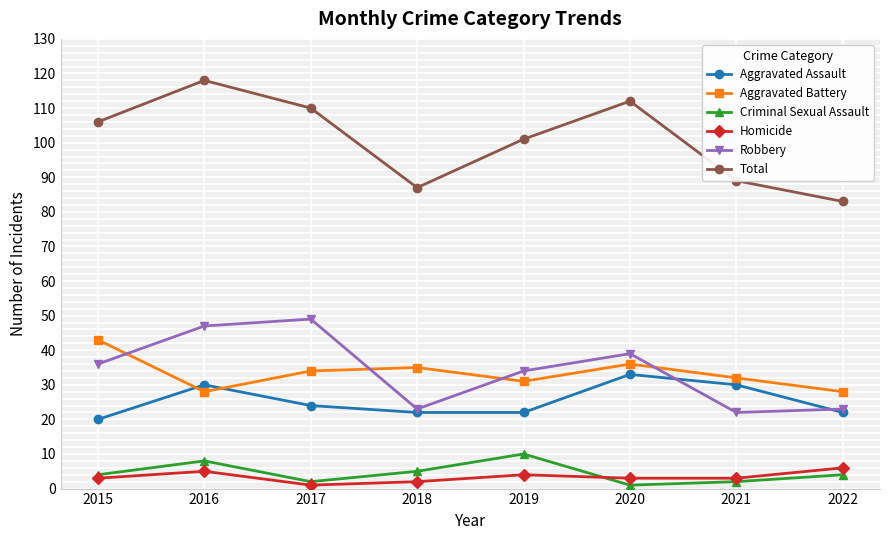

Where is the first local minimum for Criminal Sexual Assault?

2017